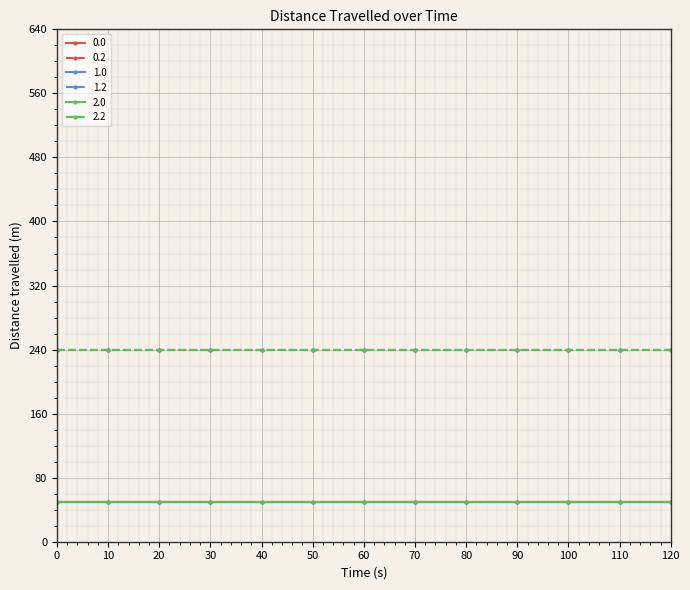

List the labels in order of 2.0 value, smallest first.

9, 5, 10, 2, 0, 1, 3, 6, 7, 8, 11, 12, 4